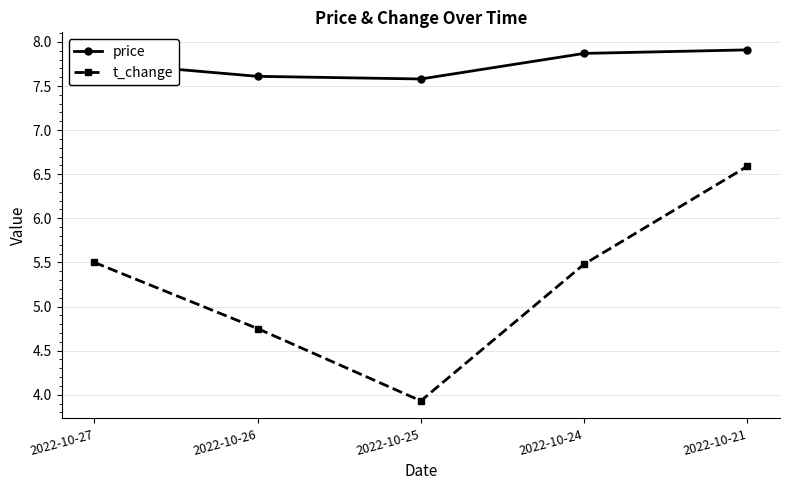

Count the price values in the range 7 to 8.

5